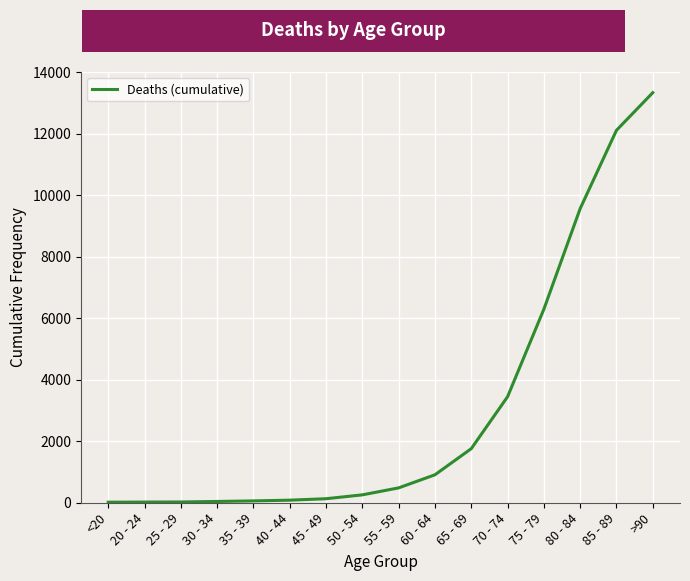

What is the difference between the maximum and minimum values?

13325